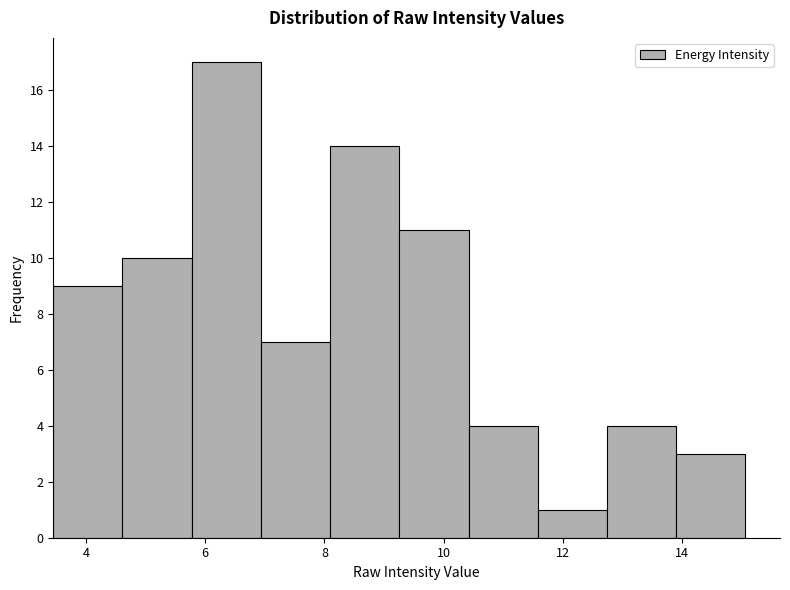

Reading left to right, transcribe this chart: for each bar, give the range it covers on the x-axis and its height. Neither the bar edges nor the heights are printed on the chart, so give them approximately, as read against the axes.

3.4 to 4.6: 9
4.6 to 5.8: 10
5.8 to 7.0: 17
7.0 to 8.0: 7
8.0 to 9.2: 14
9.2 to 10.4: 11
10.4 to 11.6: 4
11.6 to 12.8: 1
12.8 to 13.8: 4
13.8 to 15.0: 3